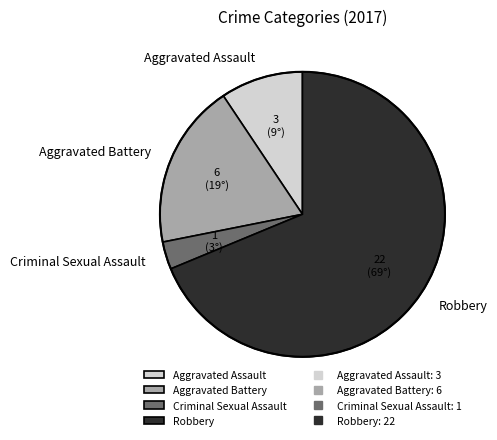

The Aggravated Battery slice represents 19% of the pie. True or false?

True